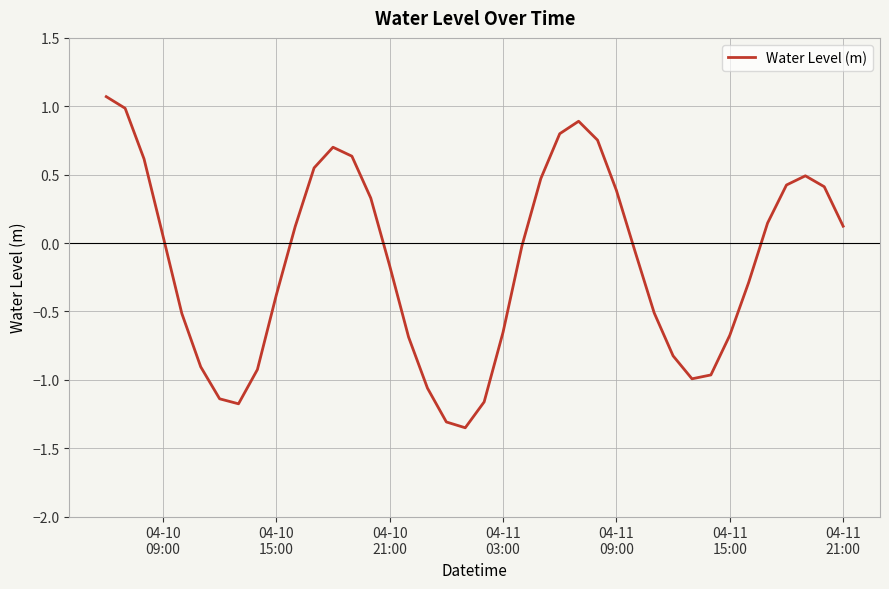

Is this an area chart (filled region under the line)?

No